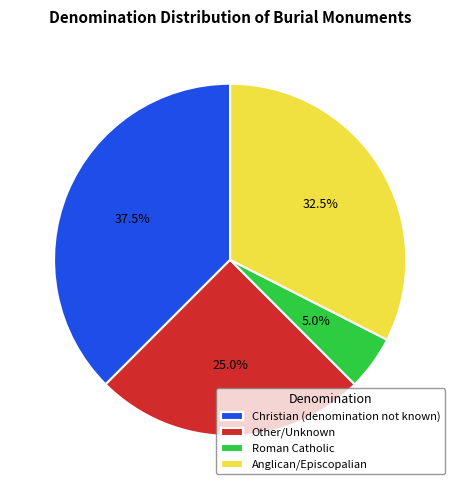

Does Christian (denomination not known) account for over 50% of the chart?

No